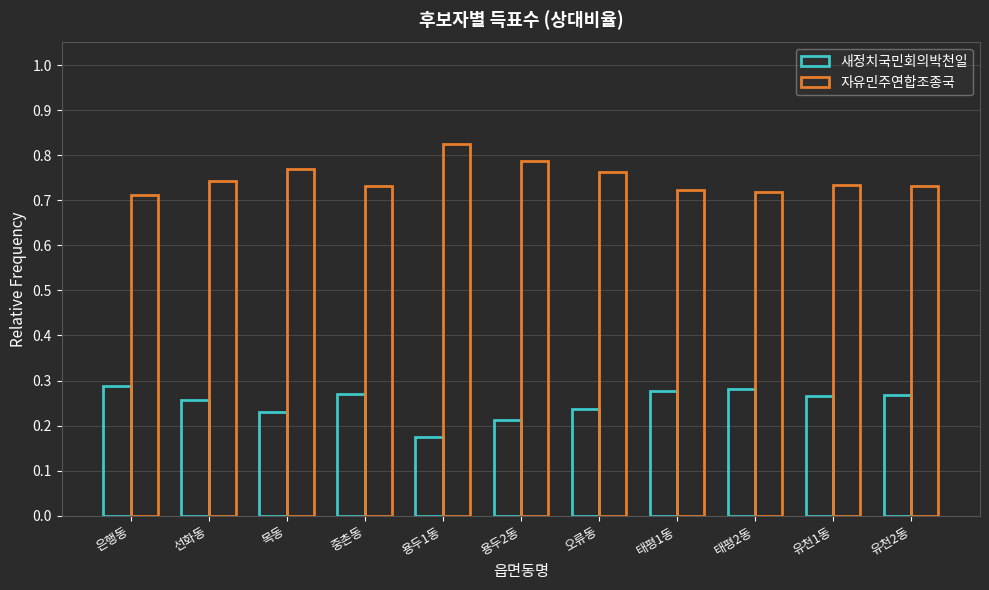

Reading right to left, what are all the values shown in this chart?

새정치국민회의박천일: 0.3	0.3	0.3	0.3	0.2	0.2	0.2	0.3	0.2	0.3	0.3
자유민주연합조종국: 0.7	0.7	0.7	0.7	0.8	0.8	0.8	0.7	0.8	0.7	0.7